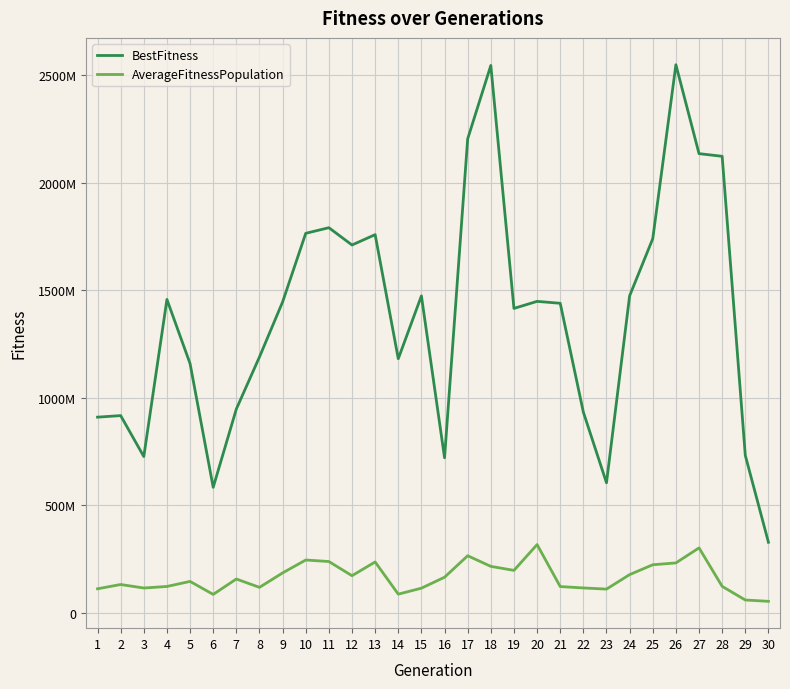

True or false: AverageFitnessPopulation and BestFitness intersect in this chart.

False